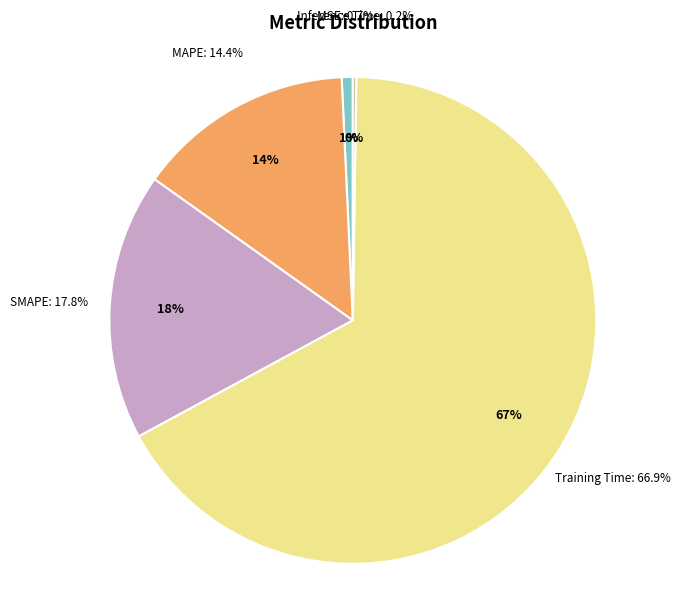

Does MSE account for over 50% of the chart?

No